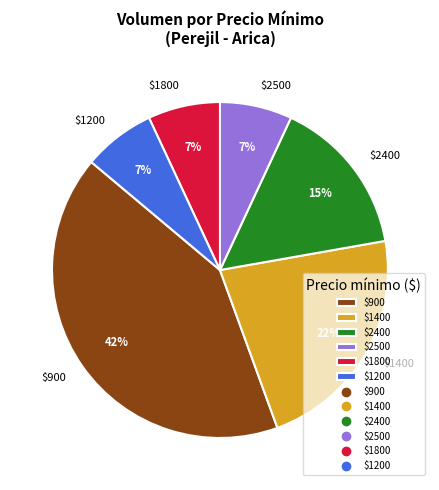

Which slice is the largest?

$900